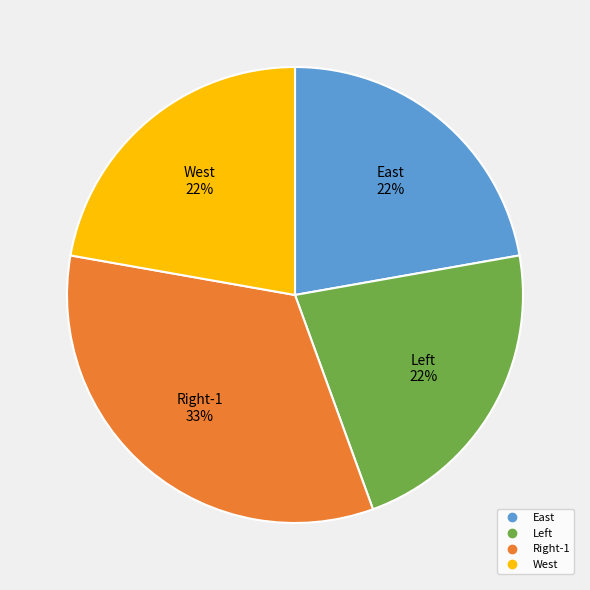

Which slice is the largest?

Right-1